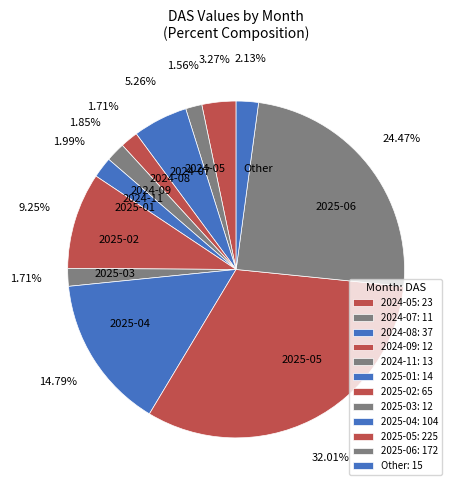

Between 2025-05 and Other, which is larger?

2025-05